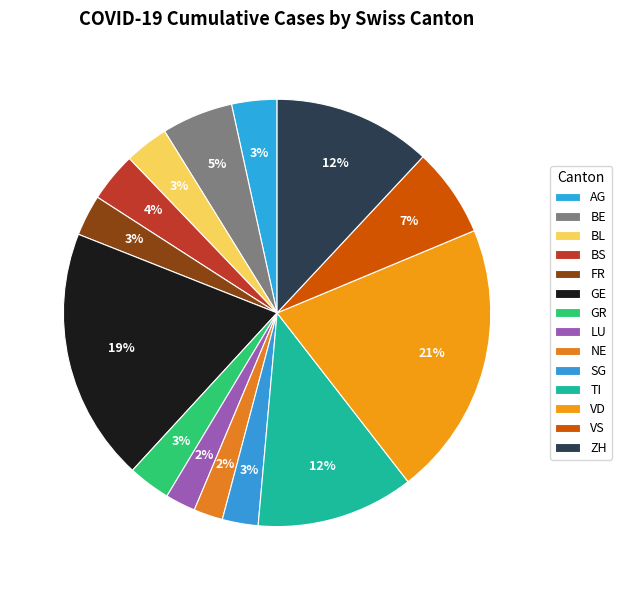

Is BL the majority of the pie?

No